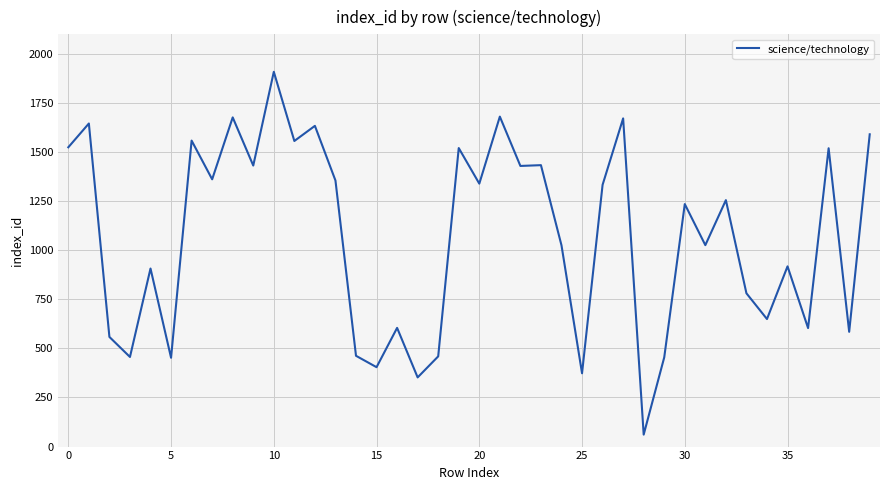

Does the chart have visible grid lines?

Yes